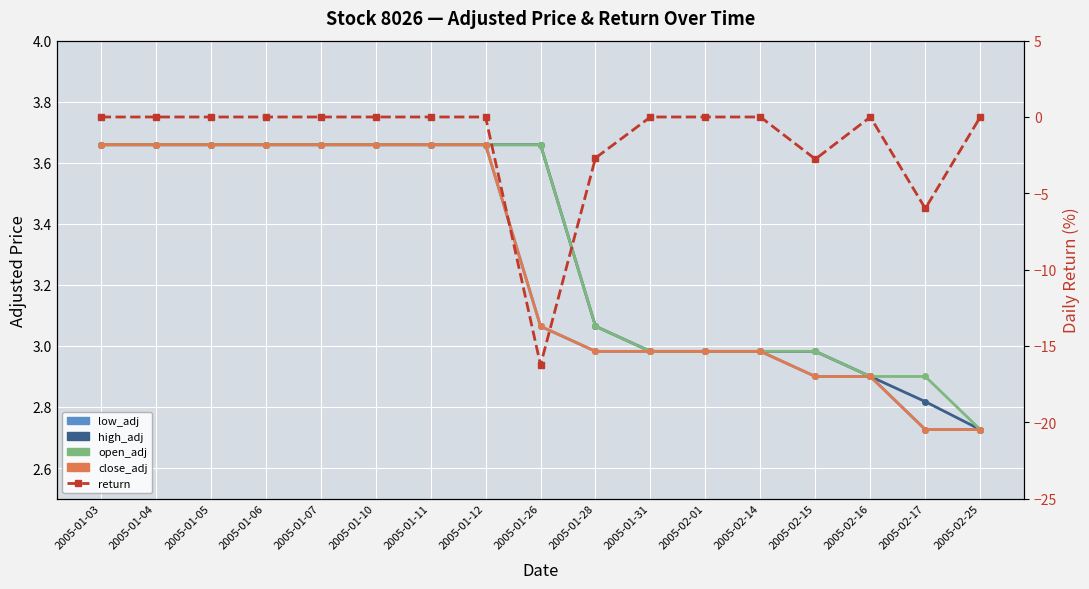

What is the difference between the maximum and minimum values in the return series?

16.2